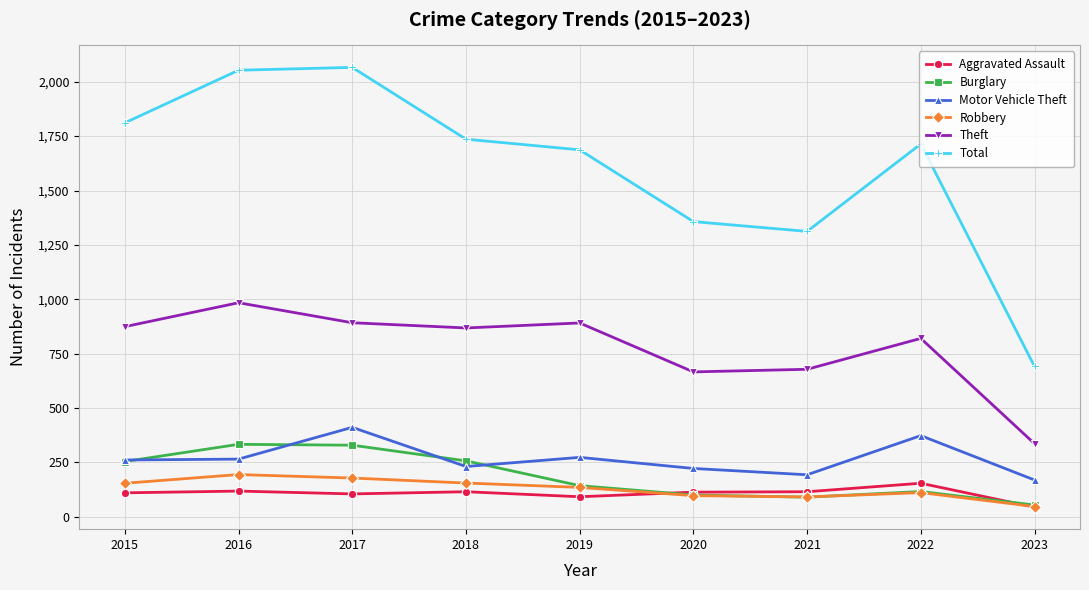

Count the number of categories in the chart.

9